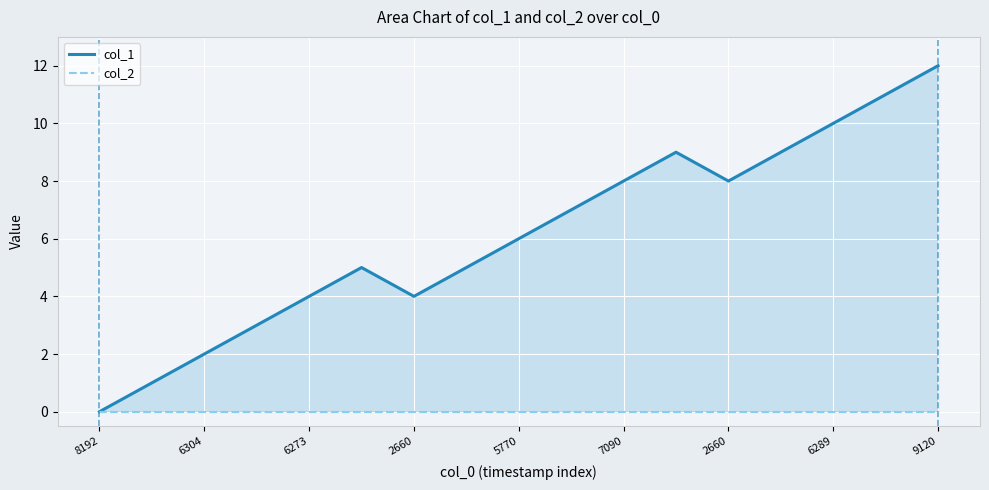

Is it true that col_1 equals 9 at 13?

True